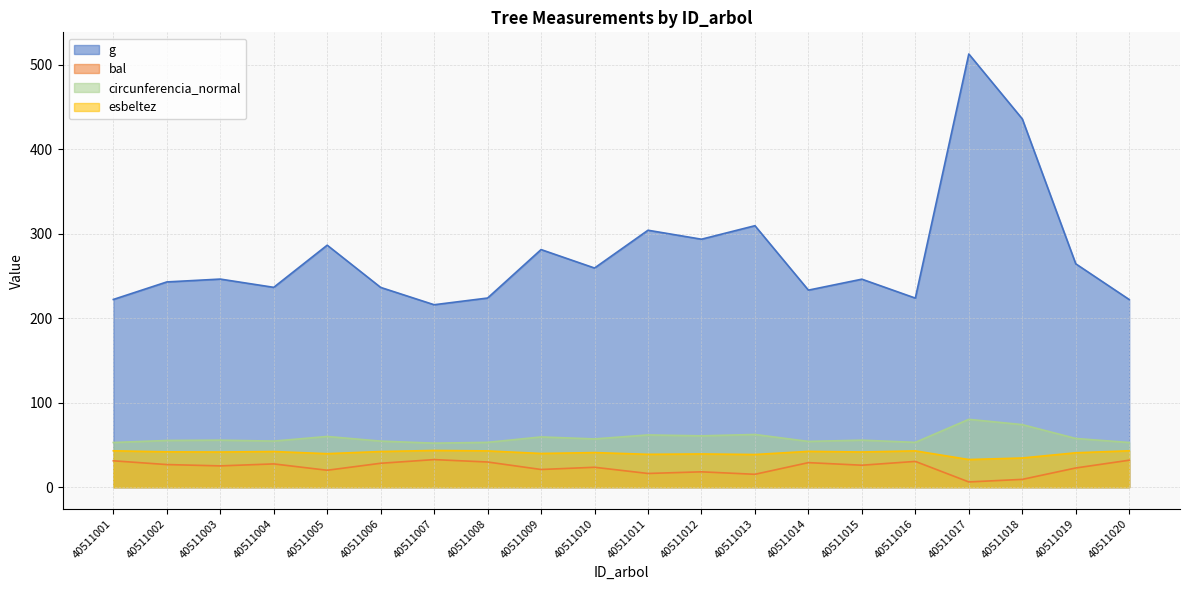

What is the spread (max minus min) of values at 40511019?

241.6